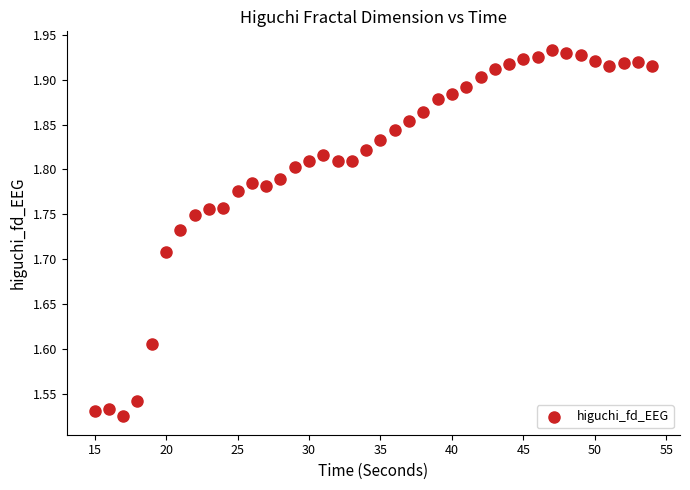

What is the range of X values (max minus min)?

39.0